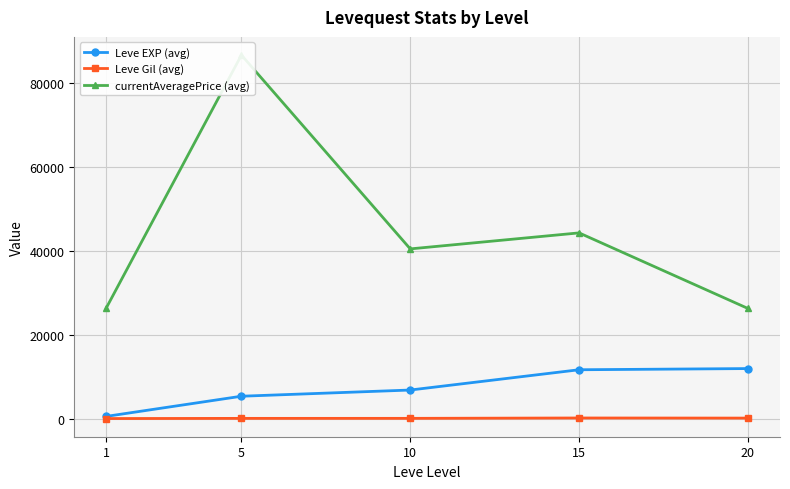

Where is Leve EXP (avg) nearest to the value 6319?

10